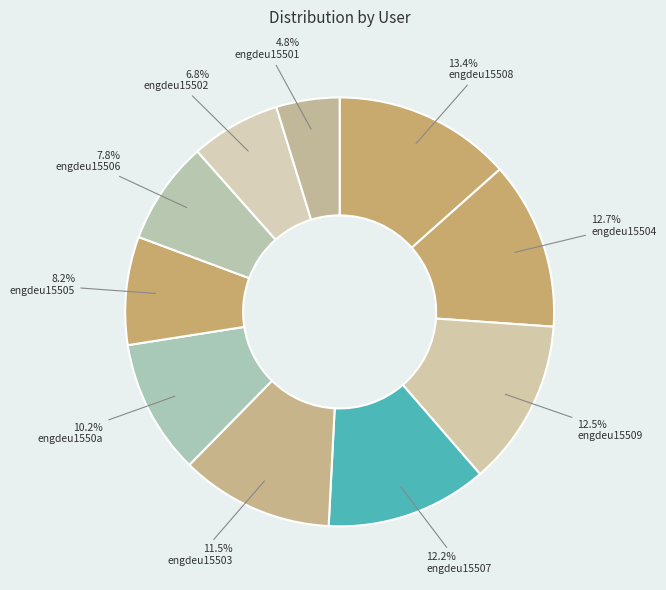

Is it true that engdeu15506 is 8% of the pie?

True